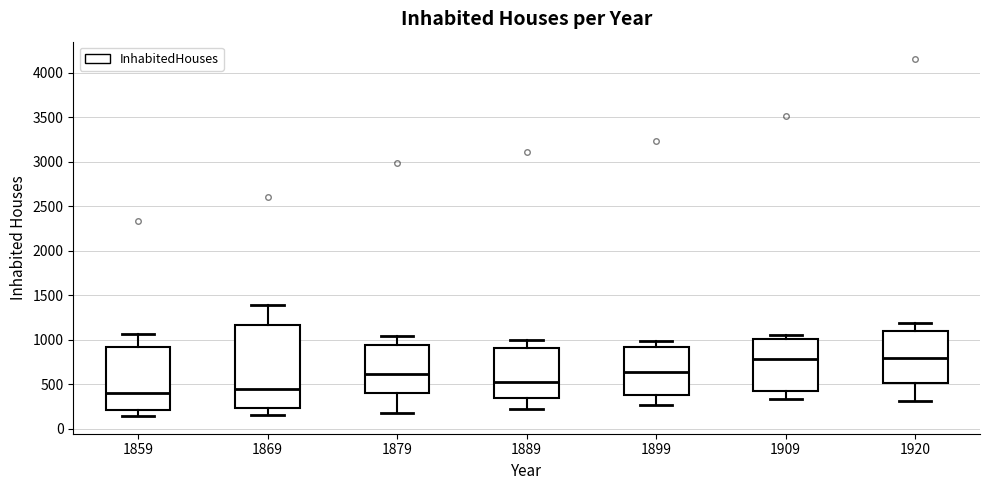

Where does the lower whisker of the box at x = 1909 end on the y-axis? The values are not printed on the chart, so give them approximately, as read against the axis.

350